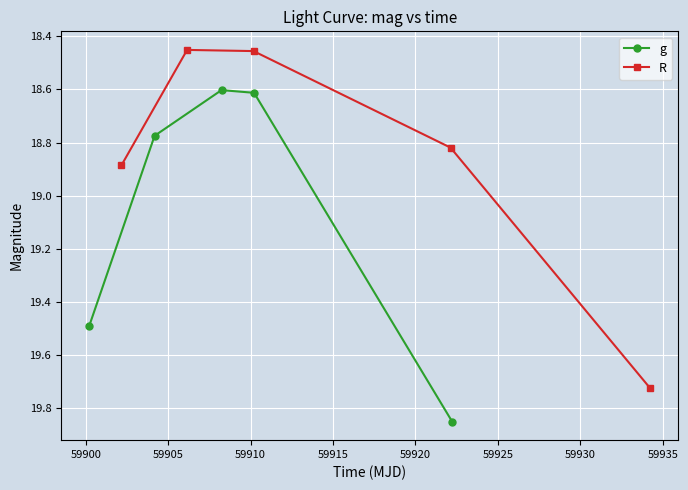

What is the minimum value for R?

18.5